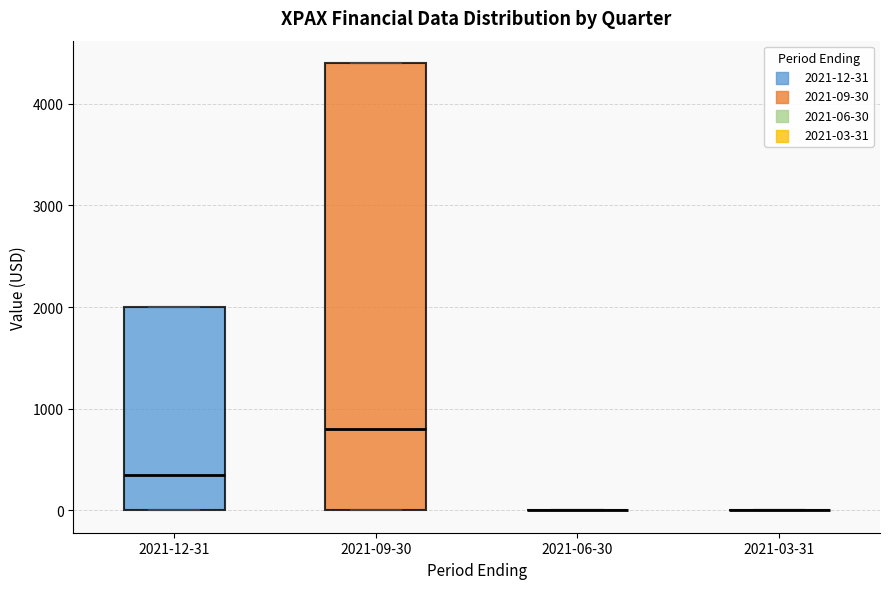

Comparing the boxes themselves (not the whiskers), which one is the tallest?

2021-09-30